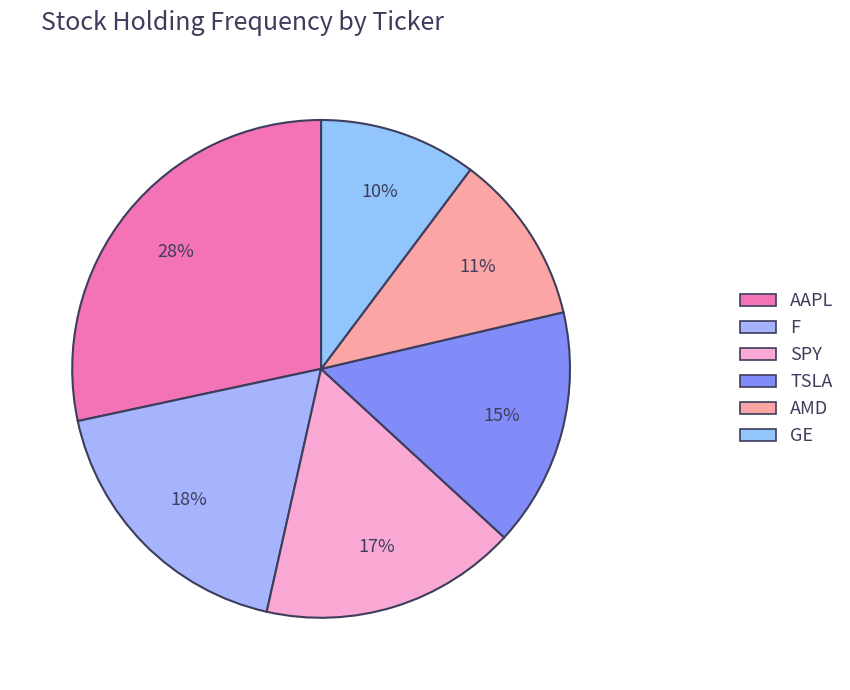

How many slices are in this pie chart?

6